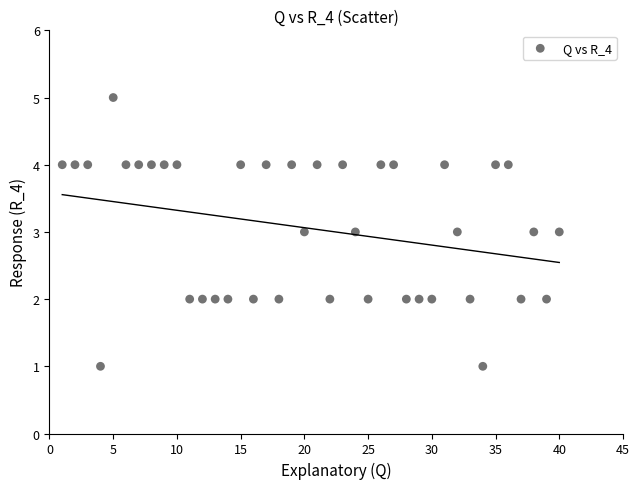

What is the range of Y values (max minus min)?

4